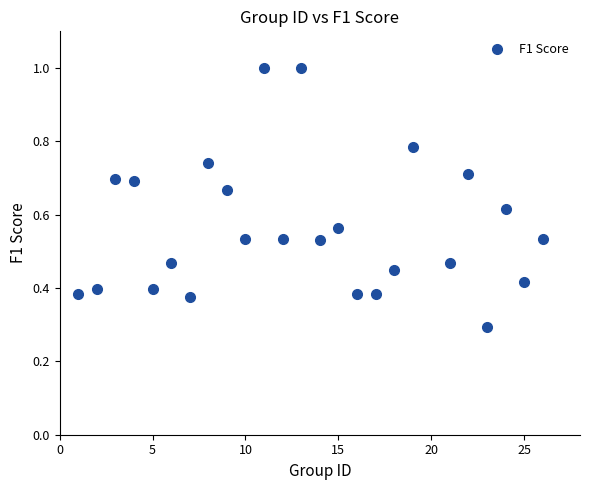

What Y value in the scatter plot is closest to 0?

0.3